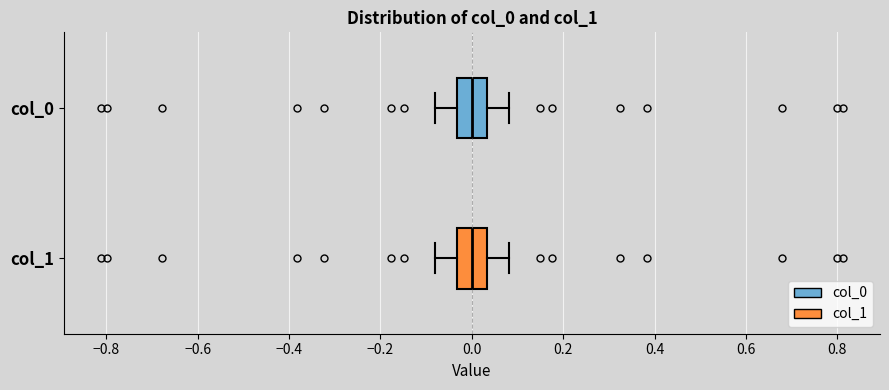

Reading bottom to top, transcribe this box plot: for each box, give where its median line is, the range the box spans, and where its two whiskers end, as read against the x-axis. The values are not printed on the chart, so give them approximately, as read against the axis.

col_1: median 0.00, box -0.04 to 0.04, whiskers -0.08 to 0.08
col_0: median 0.00, box -0.04 to 0.04, whiskers -0.08 to 0.08